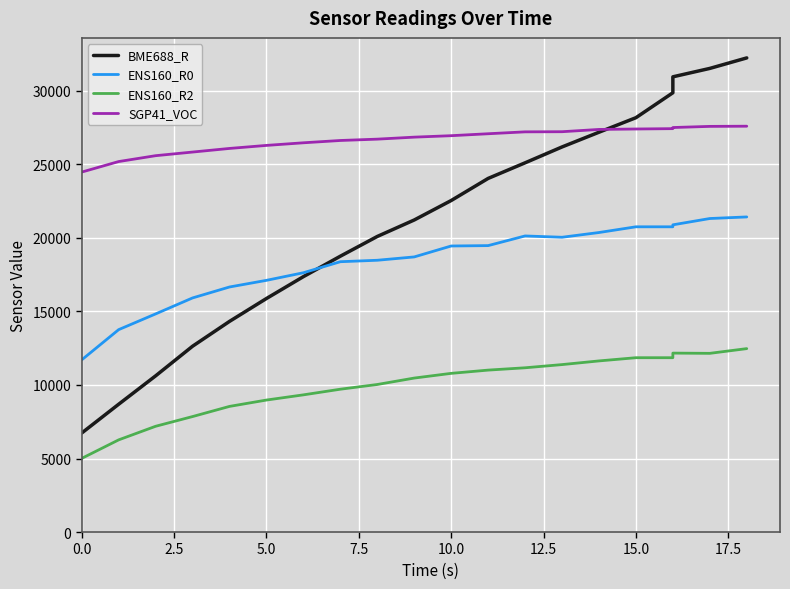

List the series in order of their peak value, lowest first.

ENS160_R2, ENS160_R0, SGP41_VOC, BME688_R